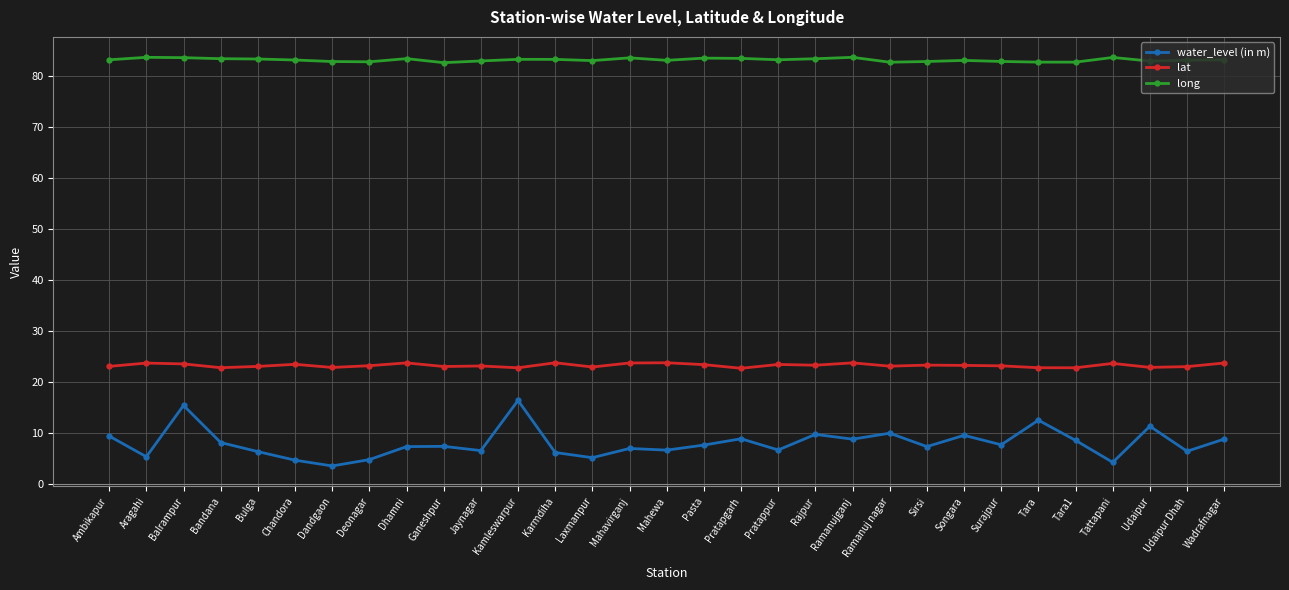

What is the minimum value shown in the chart?

3.6